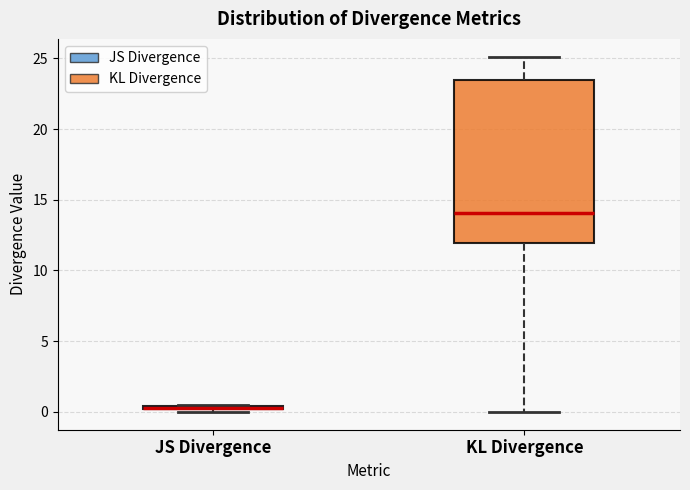

Comparing the boxes themselves (not the whiskers), which one is the tallest?

KL Divergence